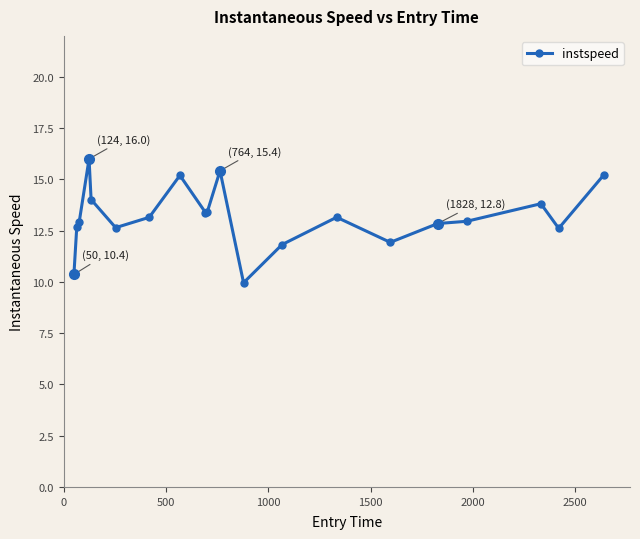

What is the sum of all values?

263.5